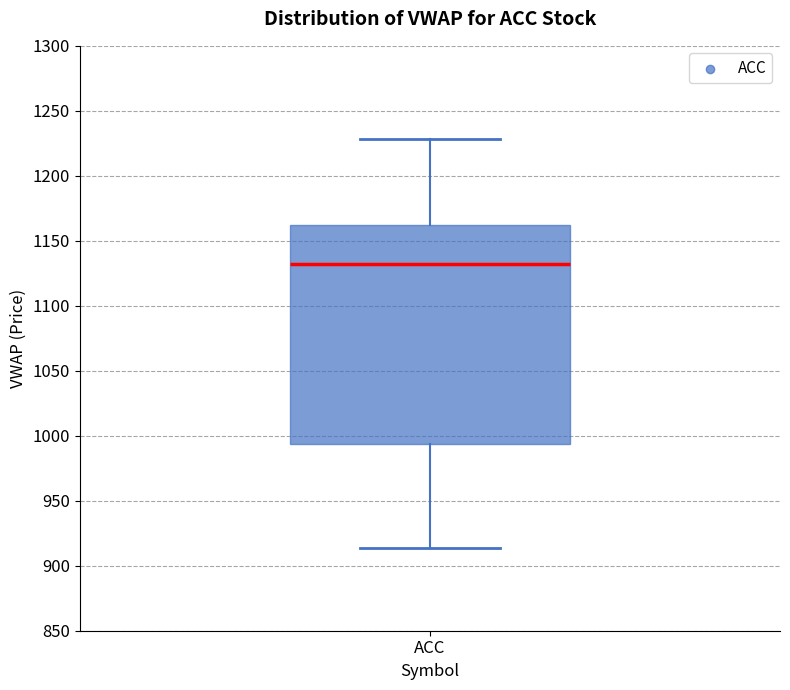

Transcribe this box plot: give where the median line is, the range the box spans, and where the two whiskers end, as read against the y-axis. The values are not printed on the chart, so give them approximately, as read against the axis.

median 1130, box 995 to 1160, whiskers 915 to 1230